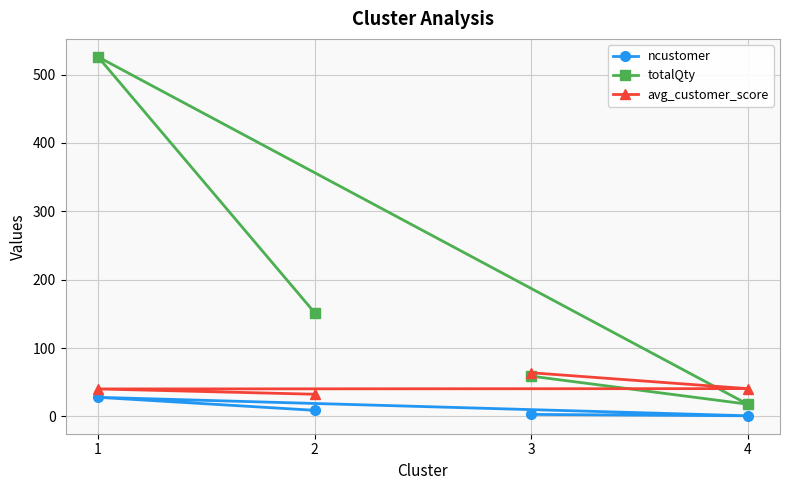

List the series in order of their peak value, lowest first.

ncustomer, avg_customer_score, totalQty